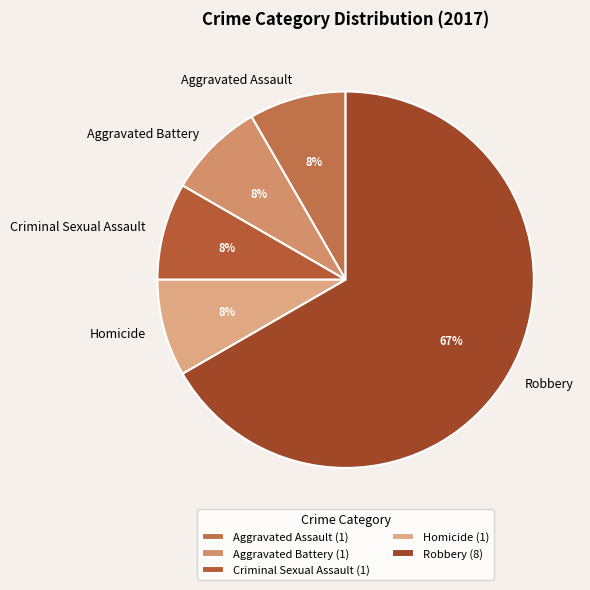

What is the largest slice in the pie chart?

Robbery